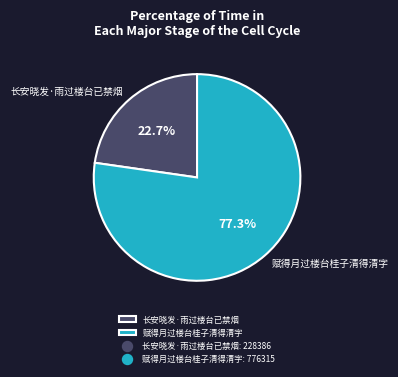

To the nearest percent, what portion does 赋得月过楼台桂子清得清字 represent?

77%